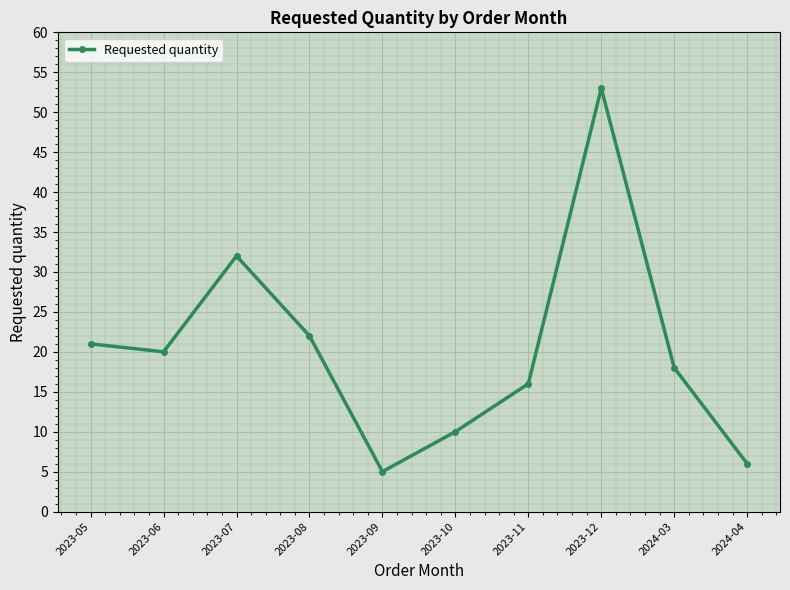

At which label is the value closest to 29?

2023-07